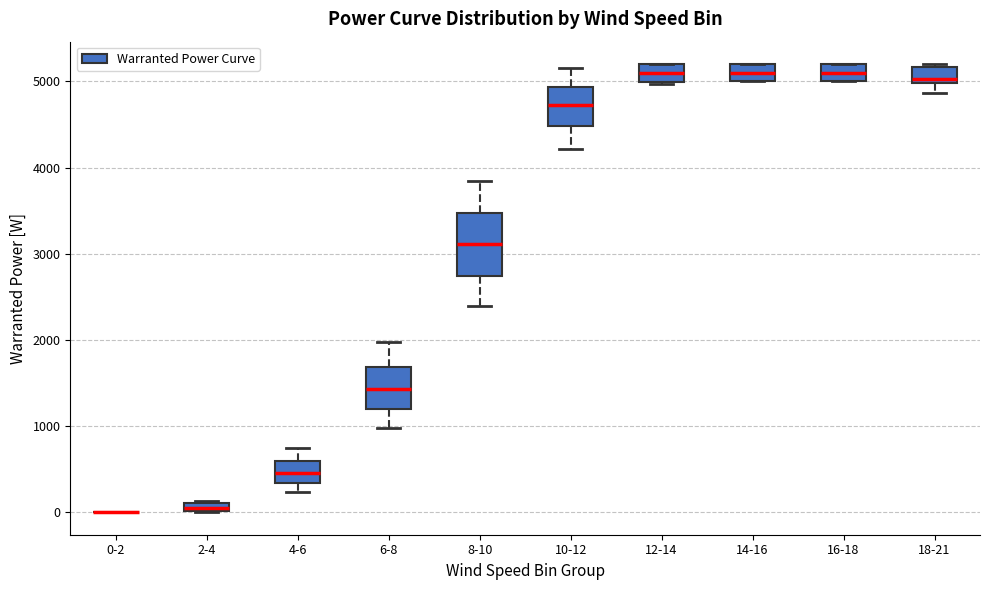

Comparing the boxes themselves (not the whiskers), which one is the tallest?

8-10